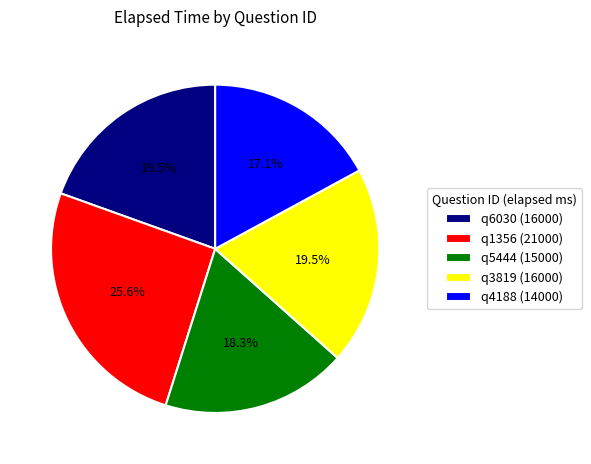

True or false: q6030 accounts for 29% of the total.

False